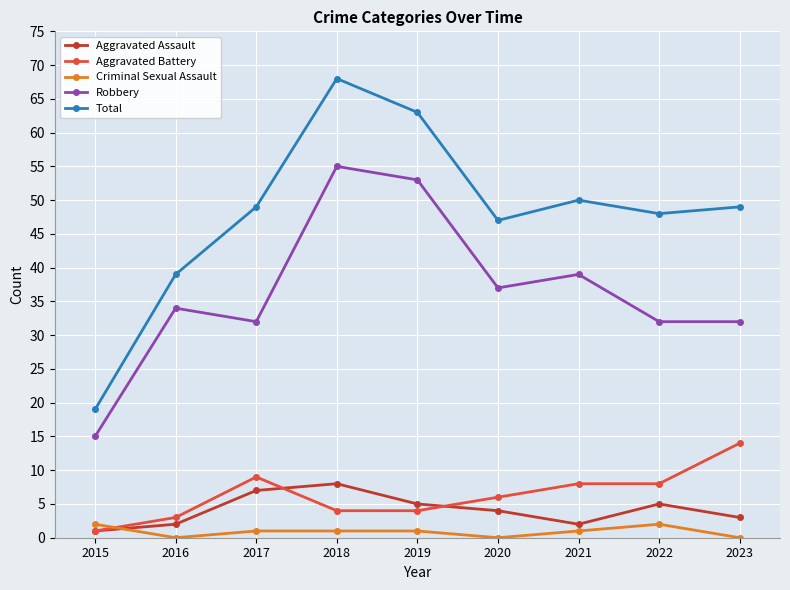

Which series has the largest range (max minus min)?

Total